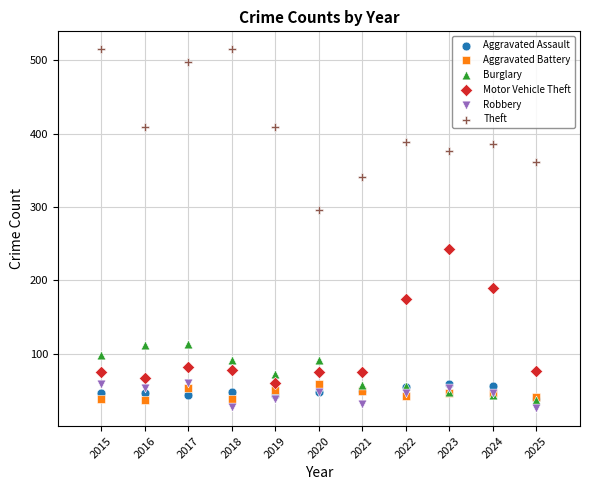

In the Motor Vehicle Theft series, what Y value is closest to 151?

175